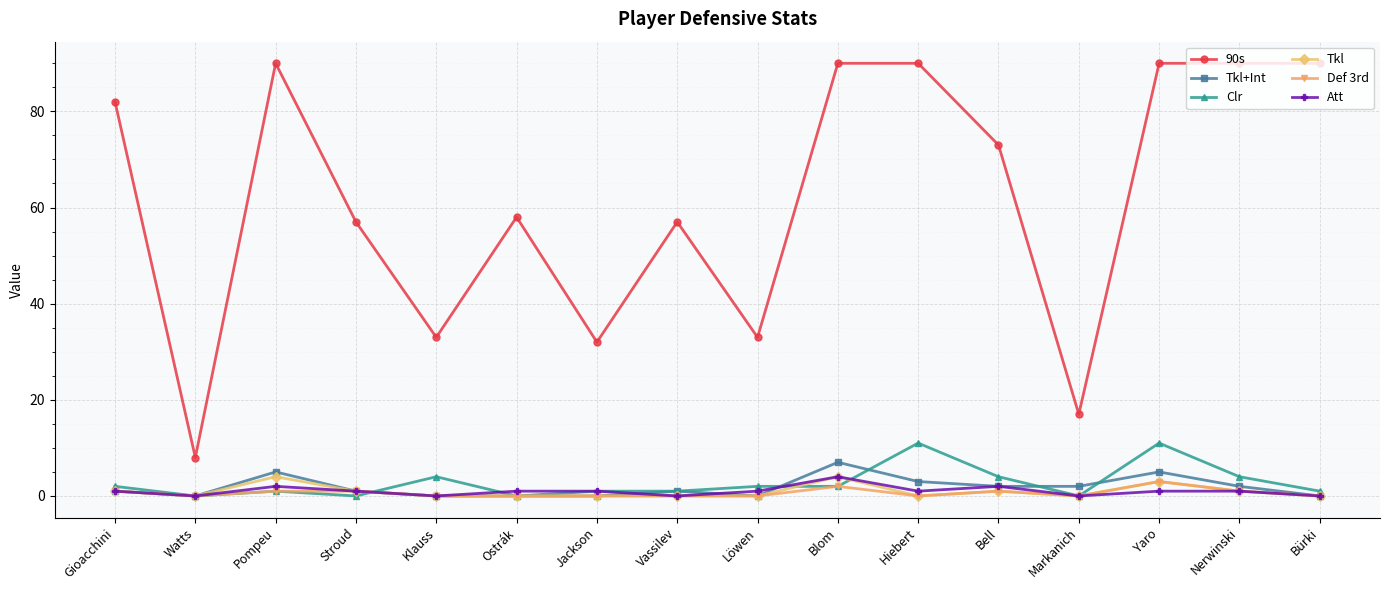

Is the value of Clr at Watts greater than the value of 90s at Stroud?

No